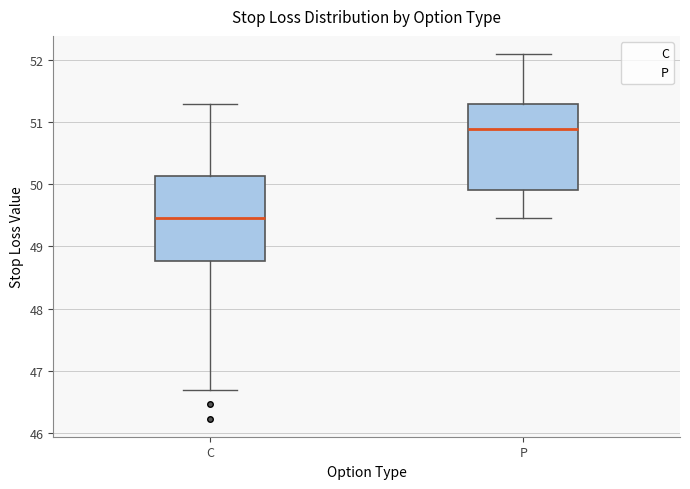

Where is the upper edge of the box for P on the y-axis? The values are not printed on the chart, so give them approximately, as read against the axis.

51.3